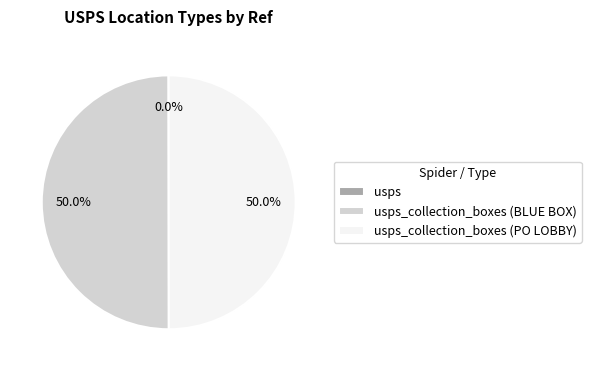

Which has a higher value, usps_collection_boxes (BLUE BOX) or usps?

usps_collection_boxes (BLUE BOX)